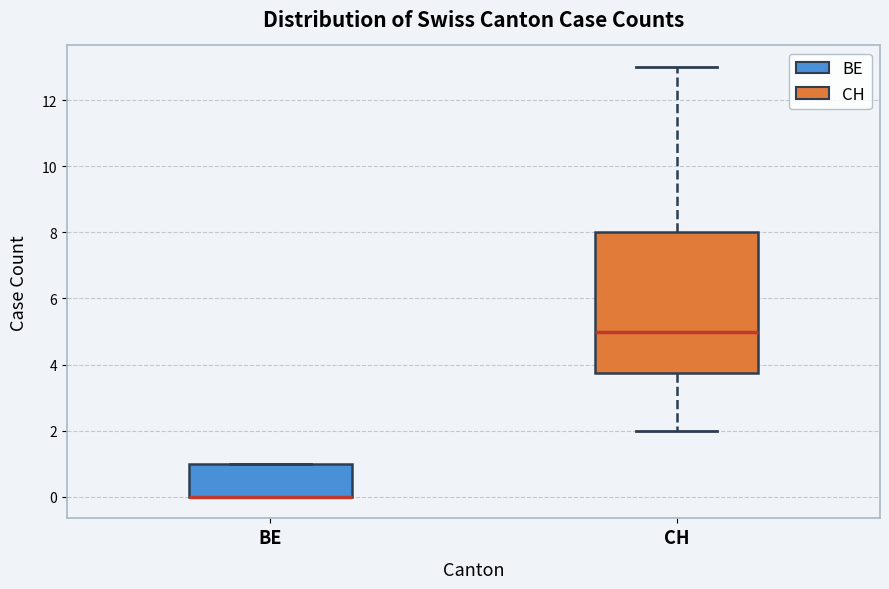

Reading left to right, transcribe this box plot: for each box, give where its median line is, the range the box spans, and where its two whiskers end, as read against the y-axis. The values are not printed on the chart, so give them approximately, as read against the axis.

BE: median 0.0 (drawn on the box's lower edge), box 0.0 to 1.0, whiskers 0.0 to 1.0
CH: median 5.0, box 3.8 to 8.0, whiskers 2.0 to 13.0